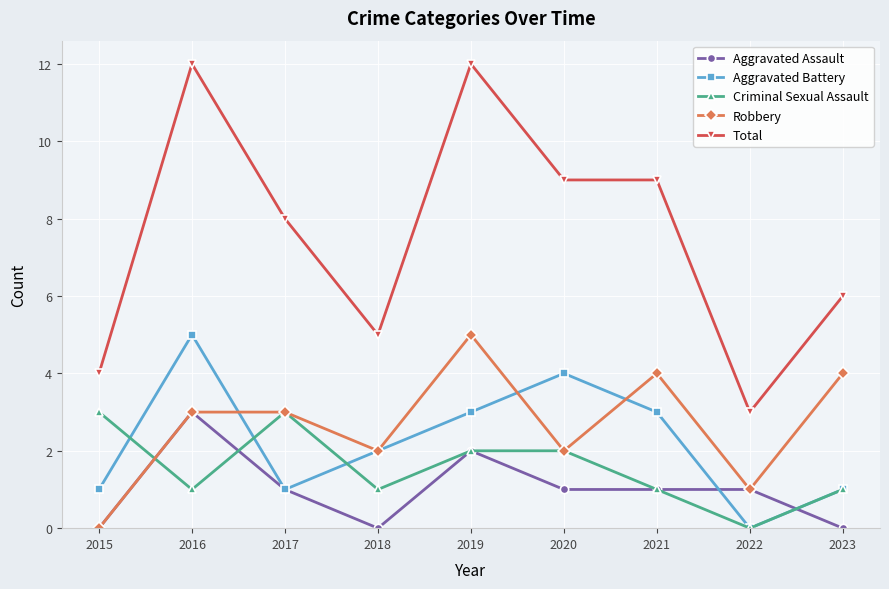

What is the sum of all Aggravated Assault values?

9